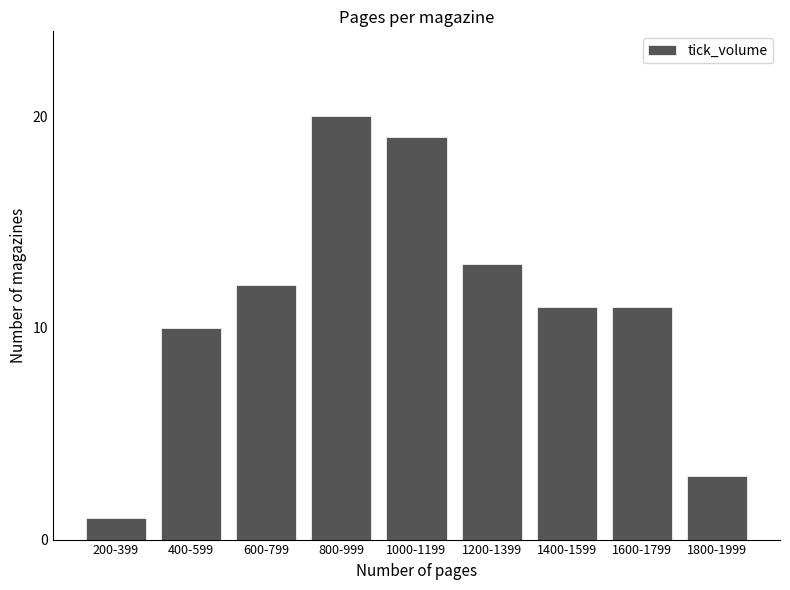

Reading right to left, what are all the values shown in this chart?

3	11	11	13	19	20	12	10	1